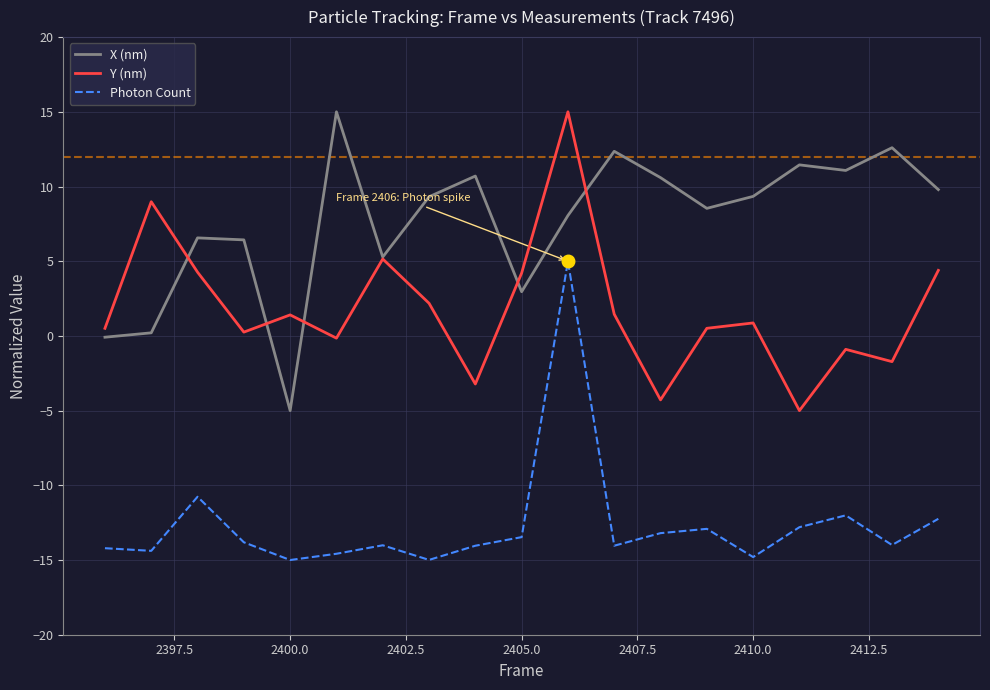

True or false: Photon Count and X (nm) cross at least once.

False